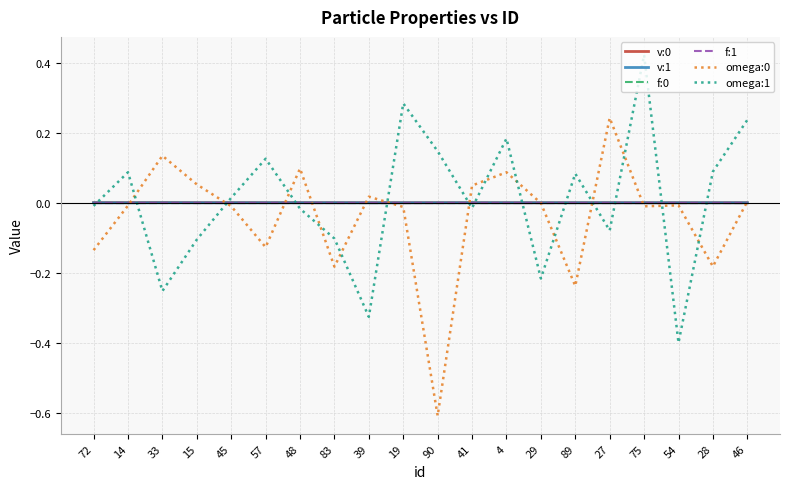

At which category is the sum across all series the highest?

75